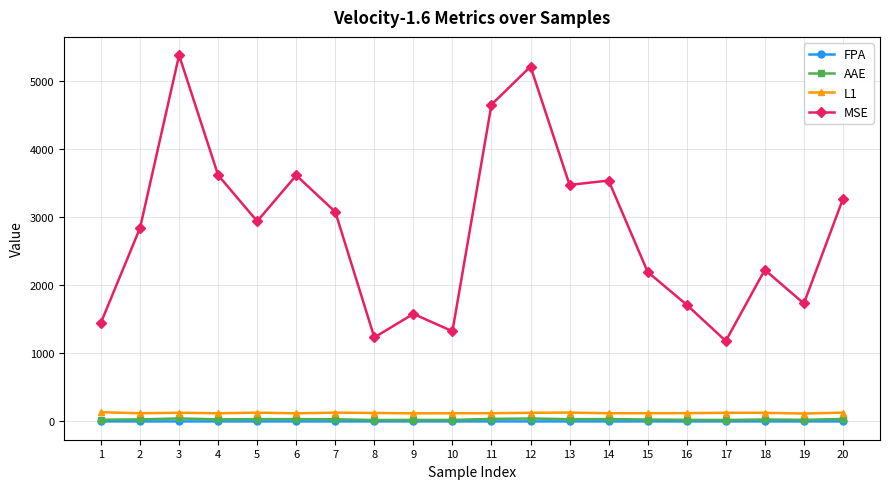

What is the difference between the second highest and second lowest values in the FPA series?

0.1